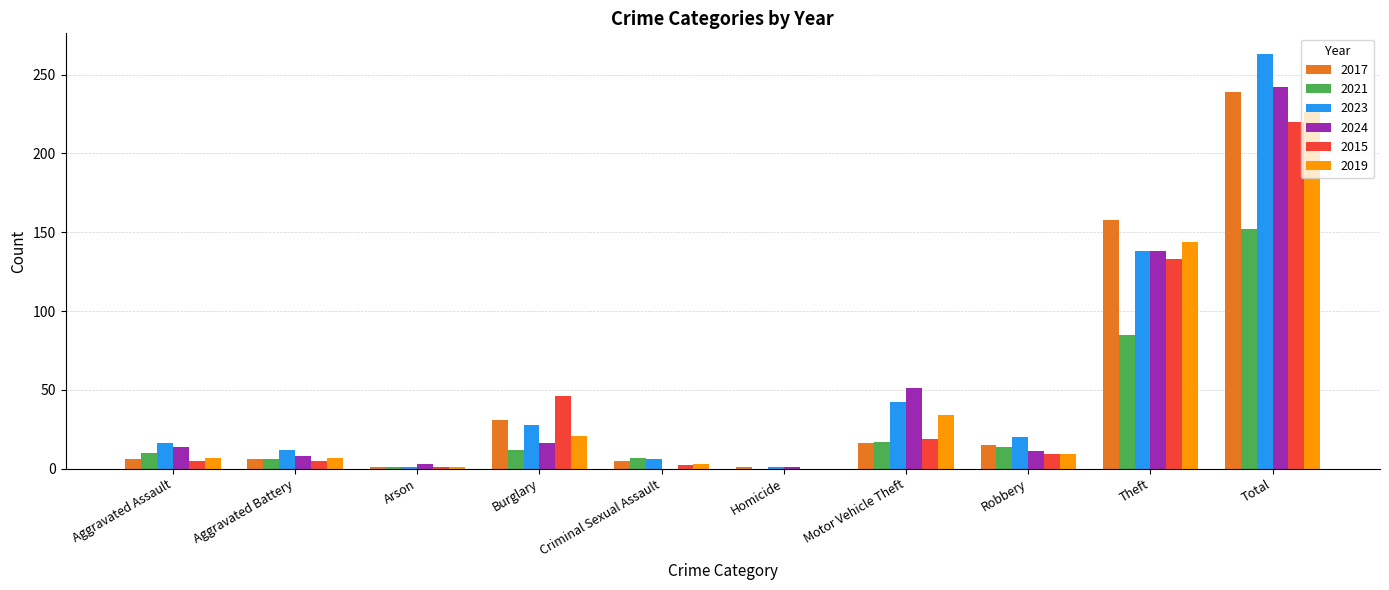

What is the highest value of the 2024 series?

242